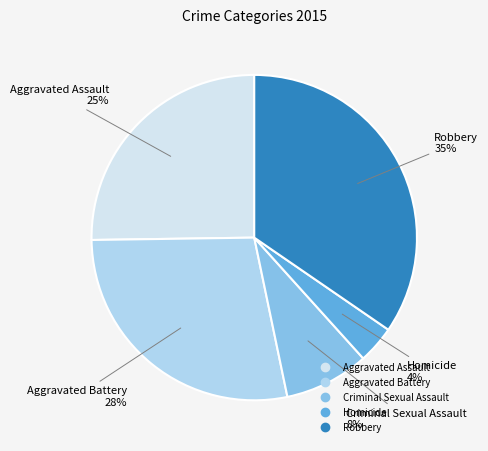

How many segments does this pie chart have?

5